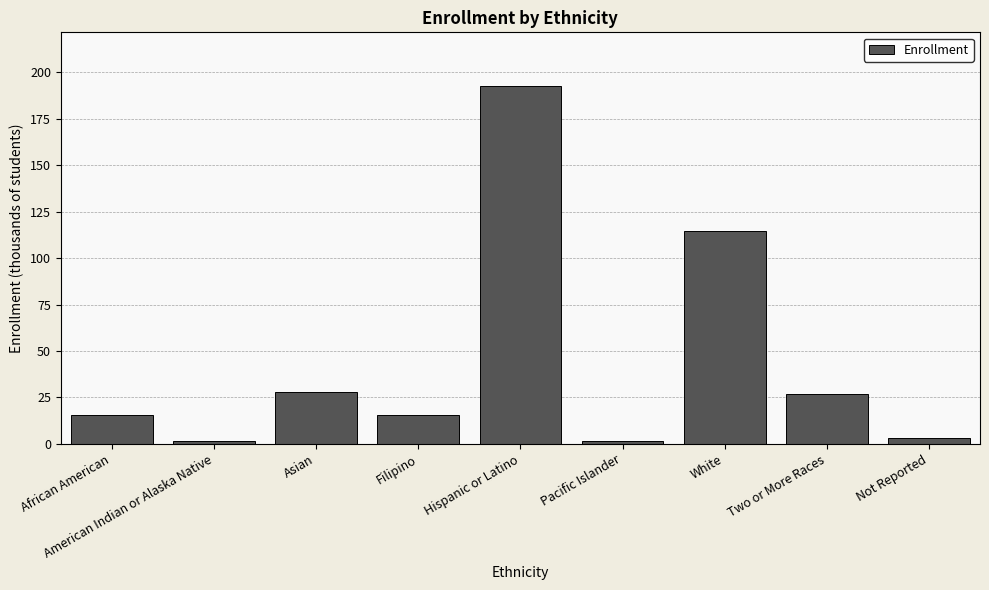

Where is the data nearest to the value 97159?

White